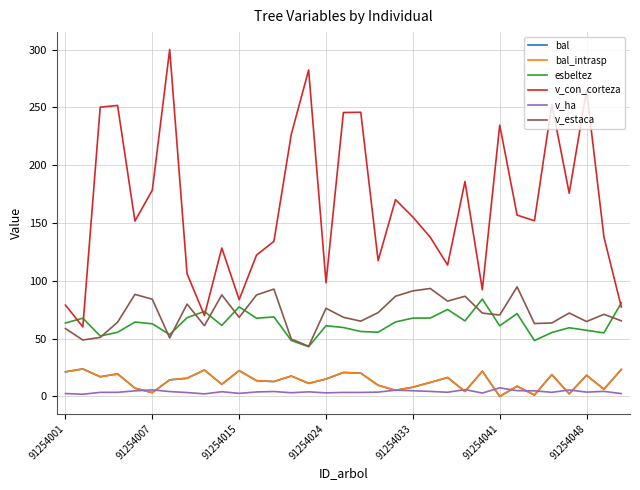

What is the value of the v_estaca point at the 8th from the left?

79.9